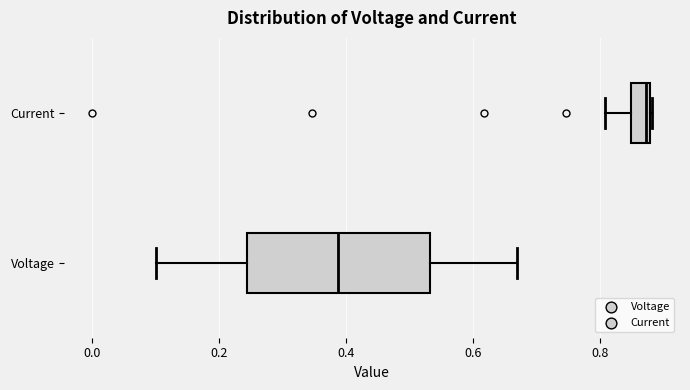

Where is the right edge of the box for Current on the x-axis? The values are not printed on the chart, so give them approximately, as read against the axis.

0.88